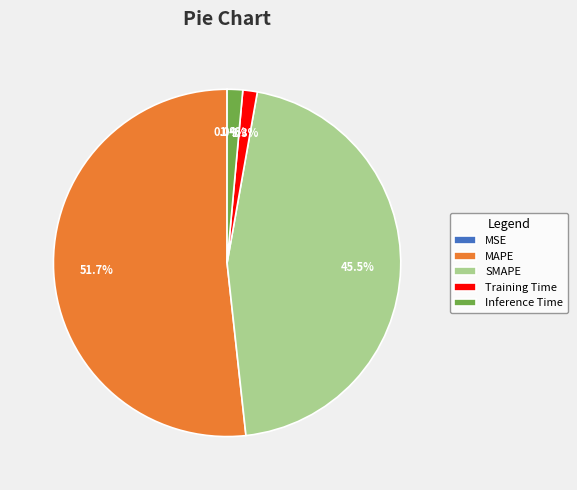

Is it true that MAPE is 52% of the pie?

True